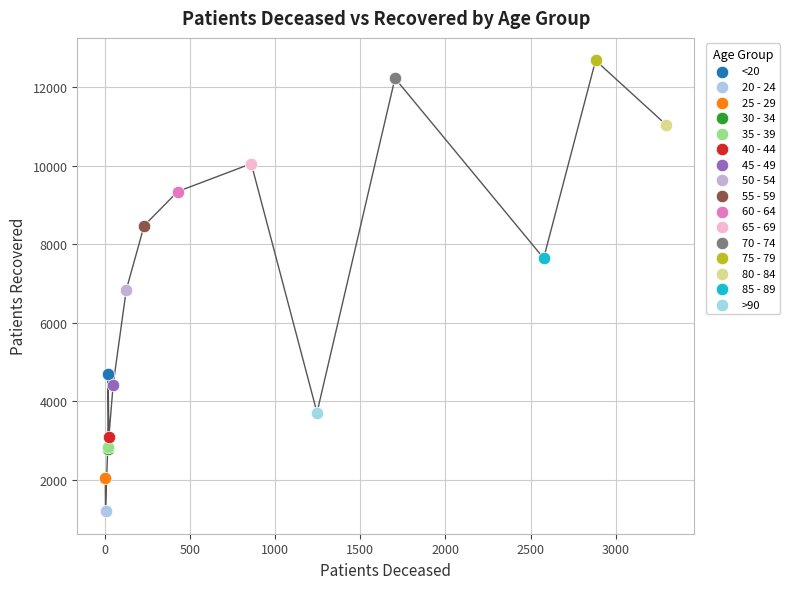

Which series reaches the maximum Y coordinate?

75 - 79